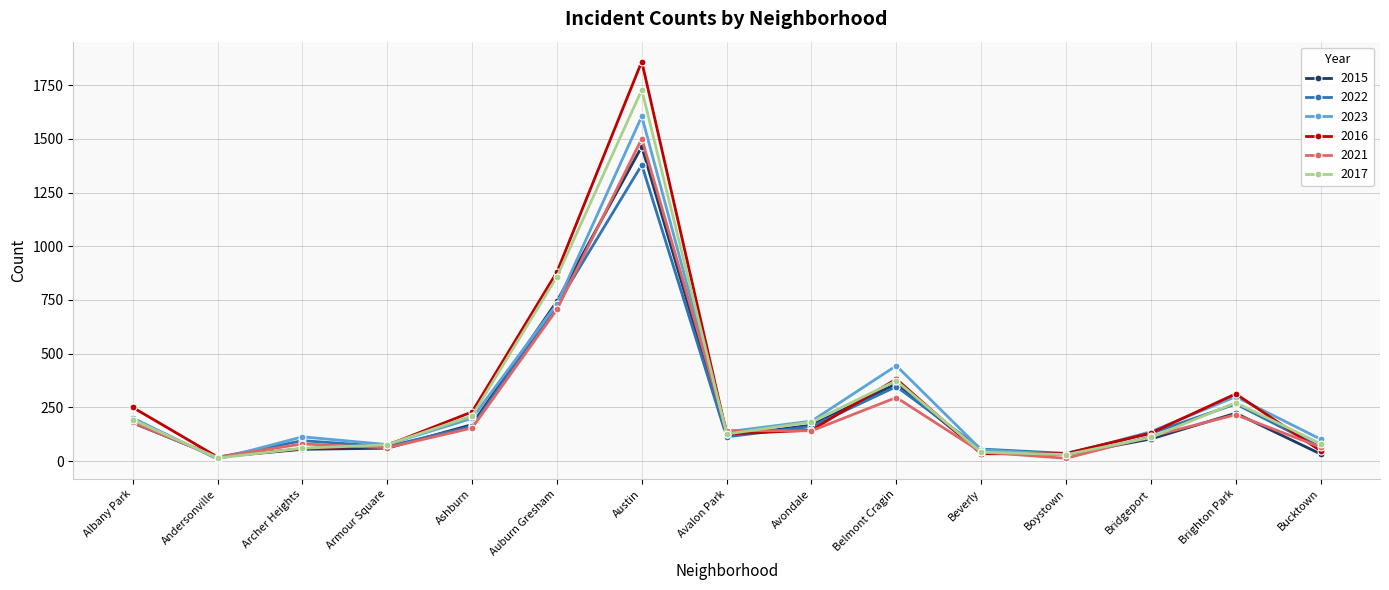

Where is 2016 nearest to the value 939?

Auburn Gresham